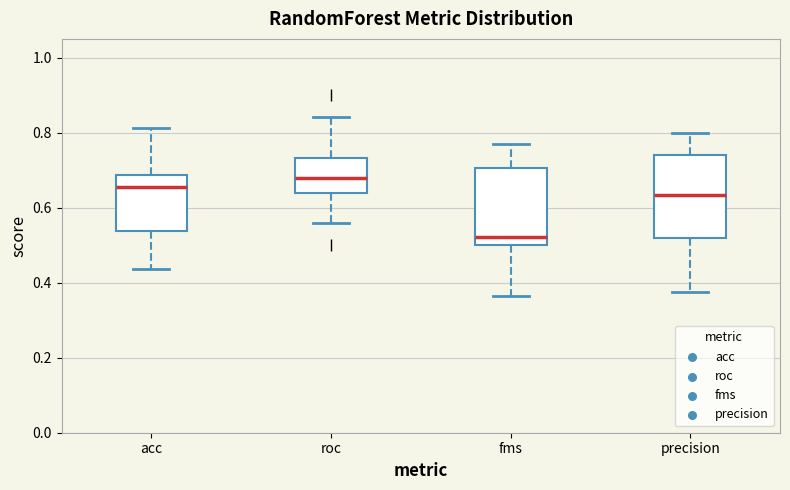

Where is the upper edge of the box for acc on the y-axis? The values are not printed on the chart, so give them approximately, as read against the axis.

0.68